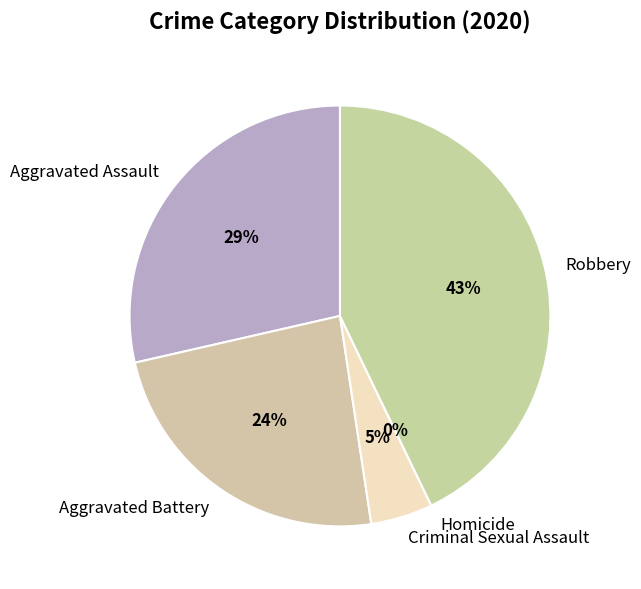

To the nearest percent, what is the combined percentage of Robbery and Criminal Sexual Assault?

48%